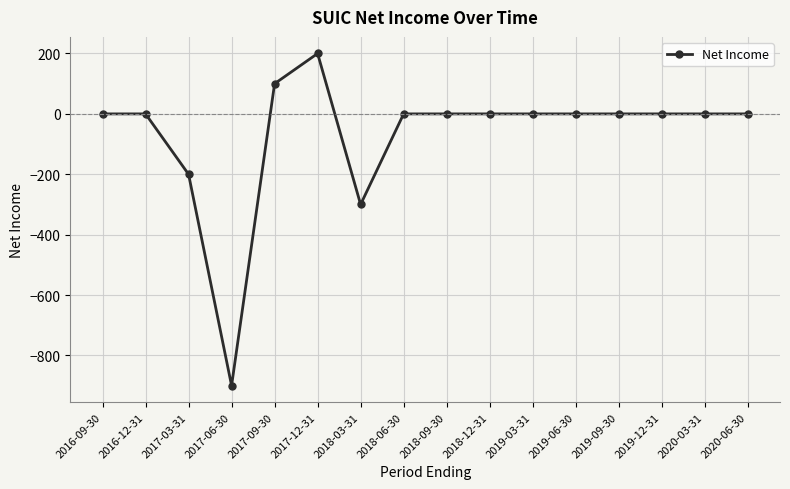

Reading left to right, list all the values displayed in this chart.

0	0	-200	-900	100	200	-300	0	0	0	0	0	0	0	0	0